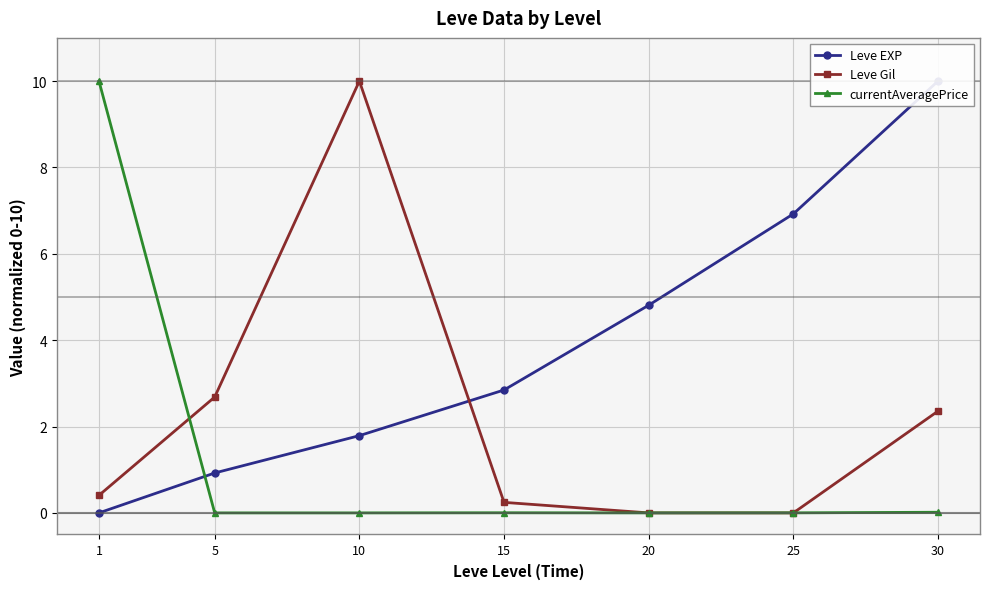

What is the average value of the Leve EXP series?

3.9